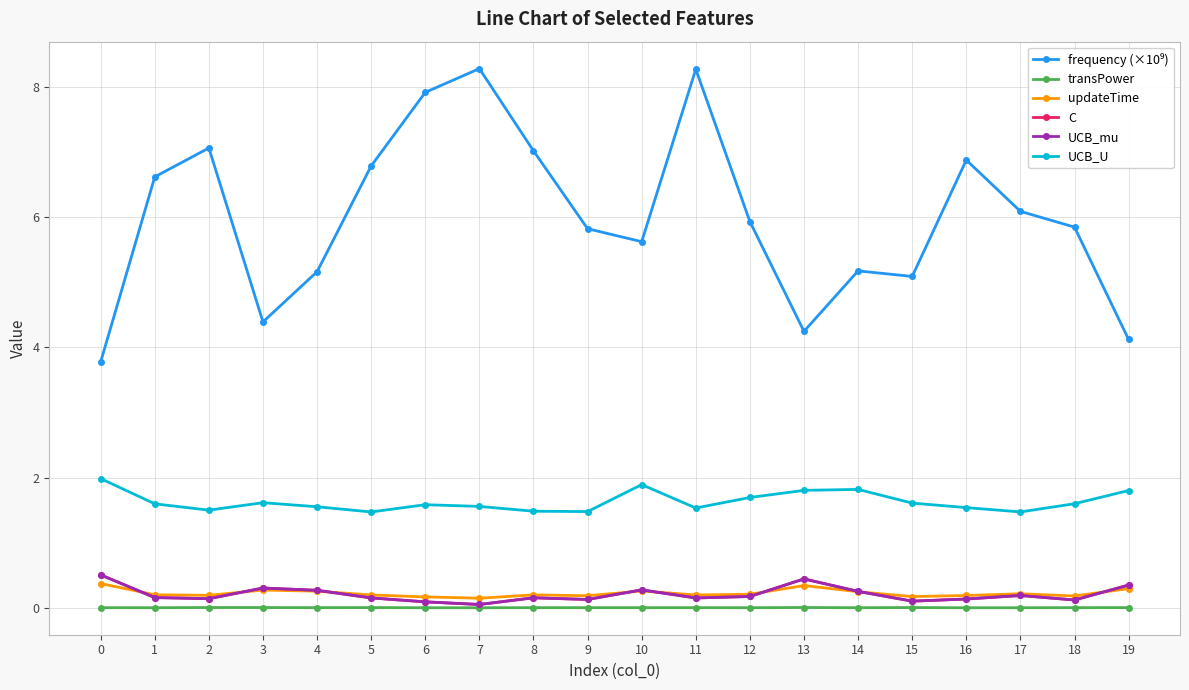

The updateTime series shows 0.2 at 15. True or false?

True